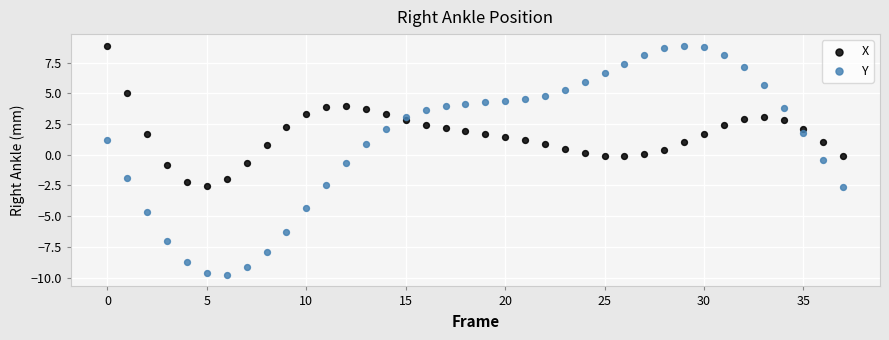

Which series reaches the minimum Y coordinate?

Y